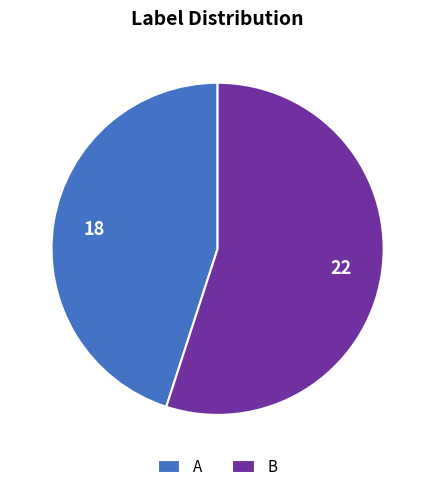

What is the ratio of the value at B to the value at A?

1.2